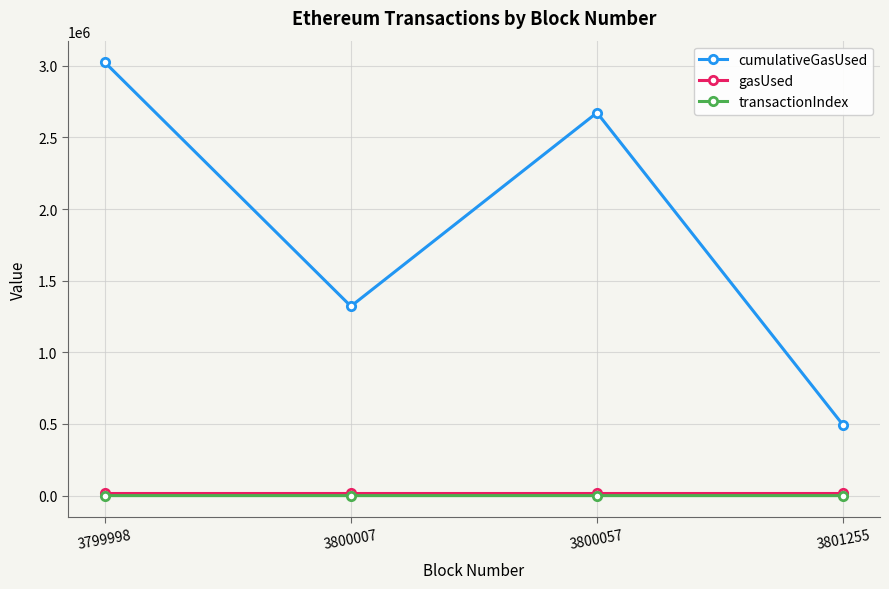

Which series has the largest range (max minus min)?

cumulativeGasUsed